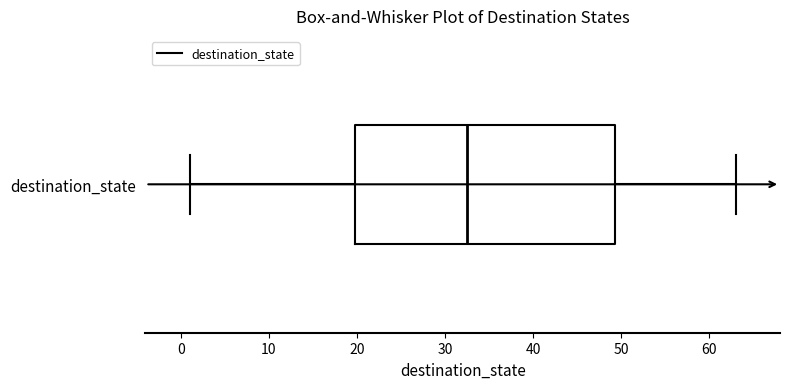

Transcribe this box plot: give where the median line is, the range the box spans, and where the two whiskers end, as read against the x-axis. The values are not printed on the chart, so give them approximately, as read against the axis.

median 33, box 20 to 49, whiskers 1 to 63